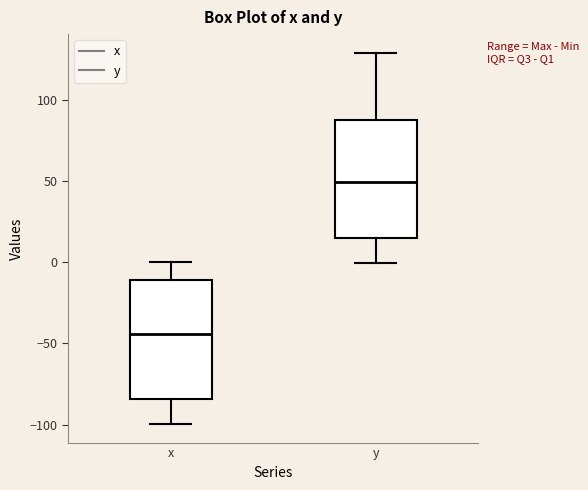

Which box has the lowest median line?

x